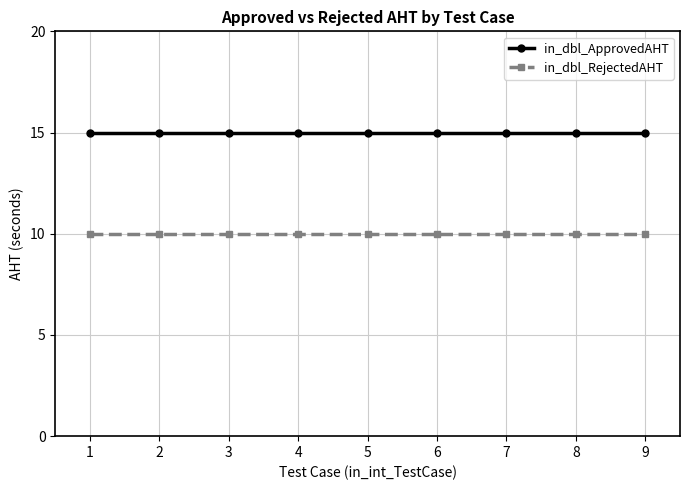

What is the lowest value of the in_dbl_RejectedAHT series?

10